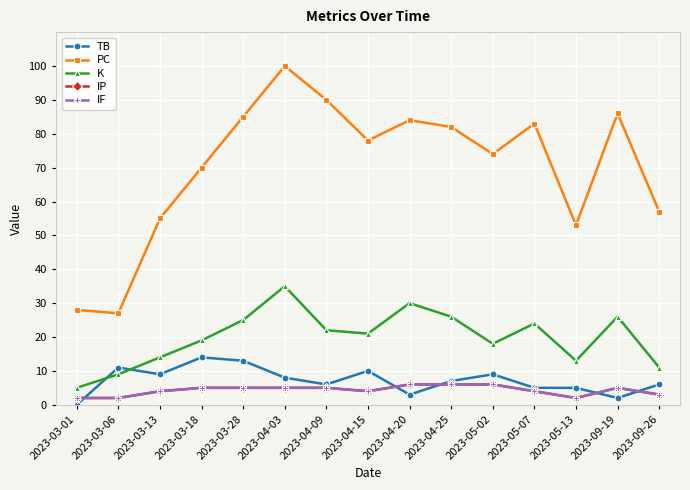

What is the label of the 3rd point from the left?

2023-03-13